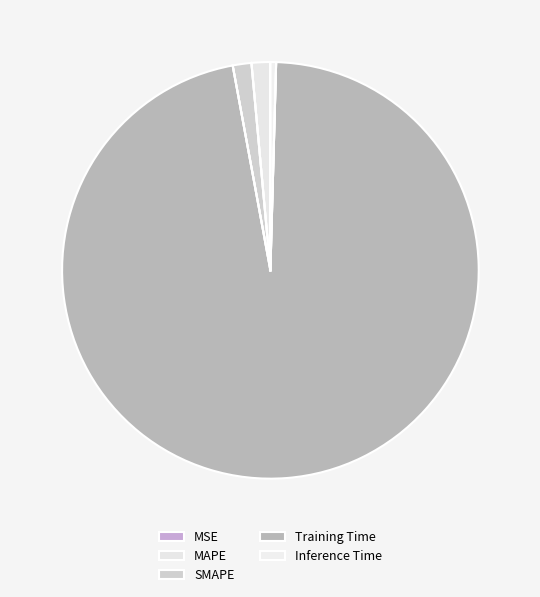

What is the largest slice in the pie chart?

Training Time